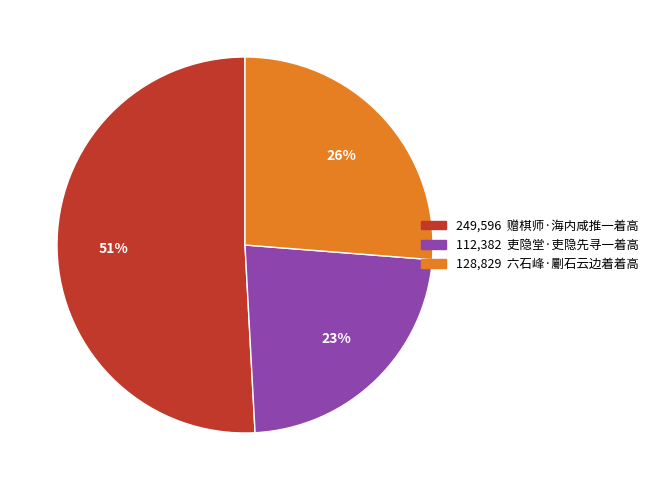

How many slices are in this pie chart?

3